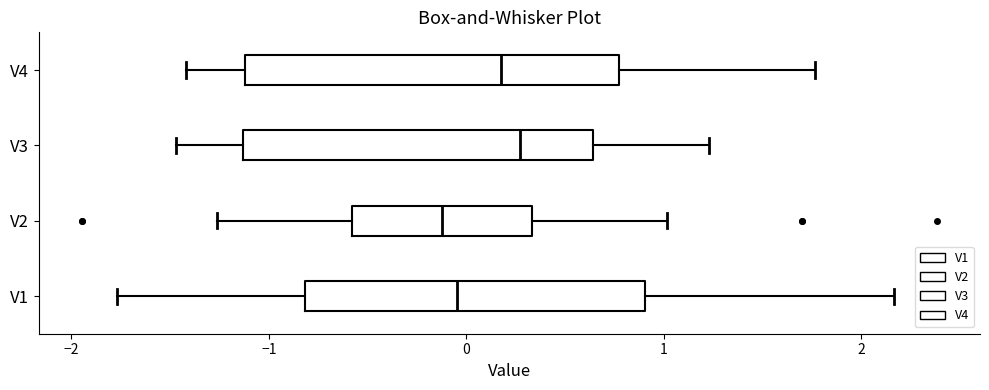

Where does the median line of the box for V3 sit on the x-axis? The values are not printed on the chart, so give them approximately, as read against the axis.

0.3